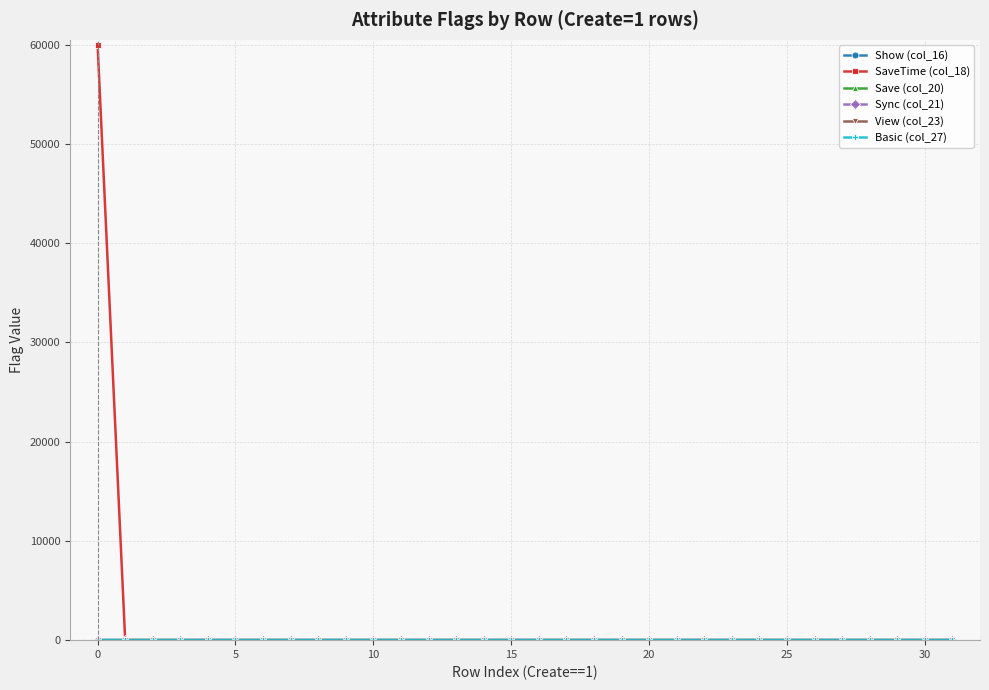

How many lines are shown in the chart?

6